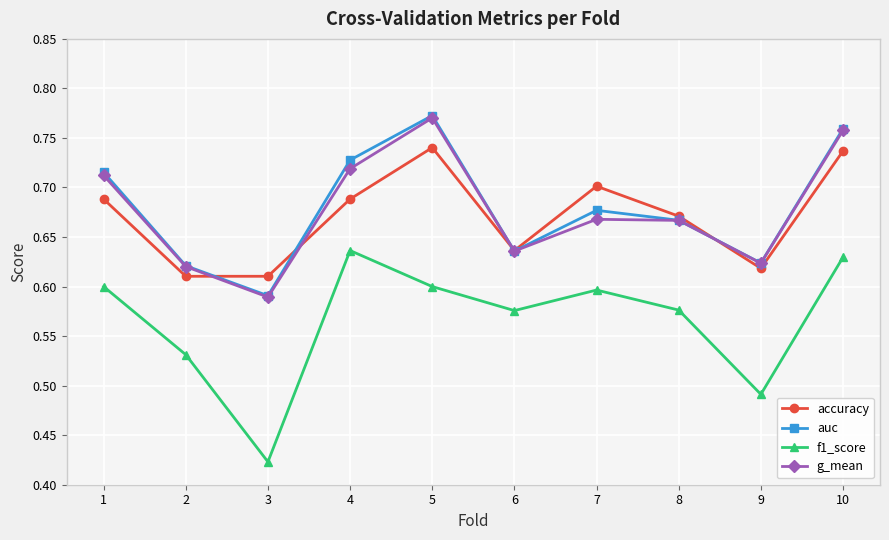

At how many categories does at least one series exceed 0?

10